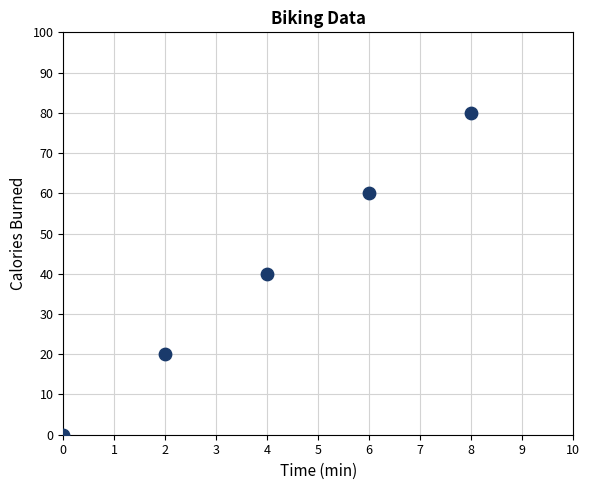

What is the range of Y values (max minus min)?

80